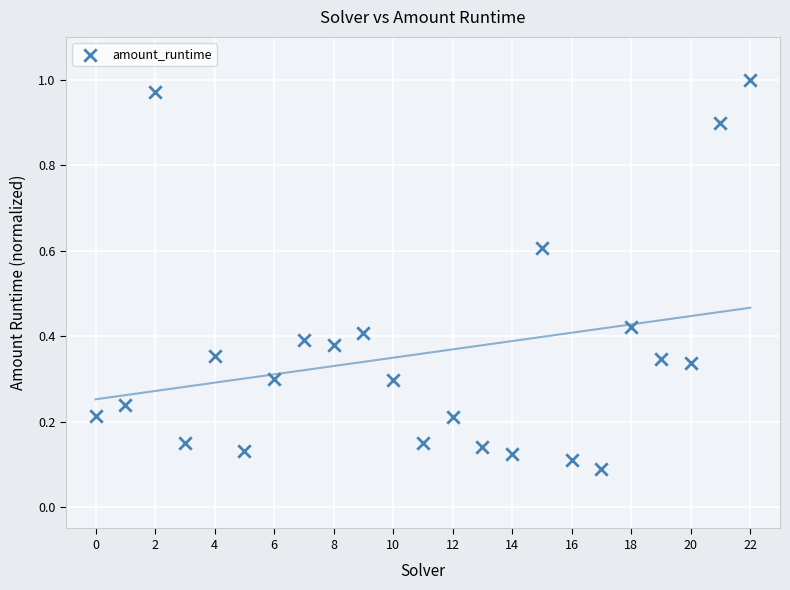

What is the range of Y values (max minus min)?

0.9